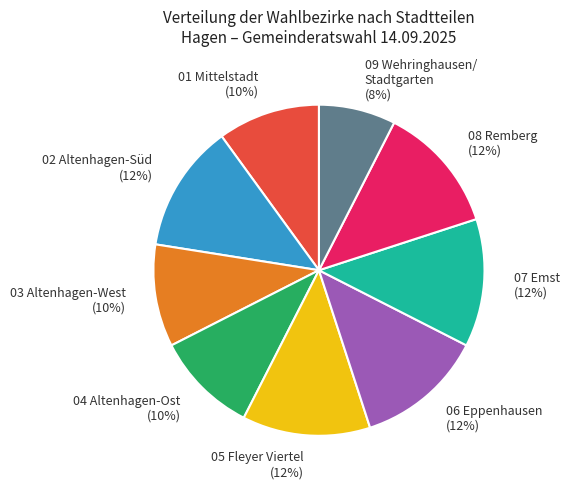

Which has a higher value, 03 Altenhagen-West or 02 Altenhagen-Süd?

02 Altenhagen-Süd